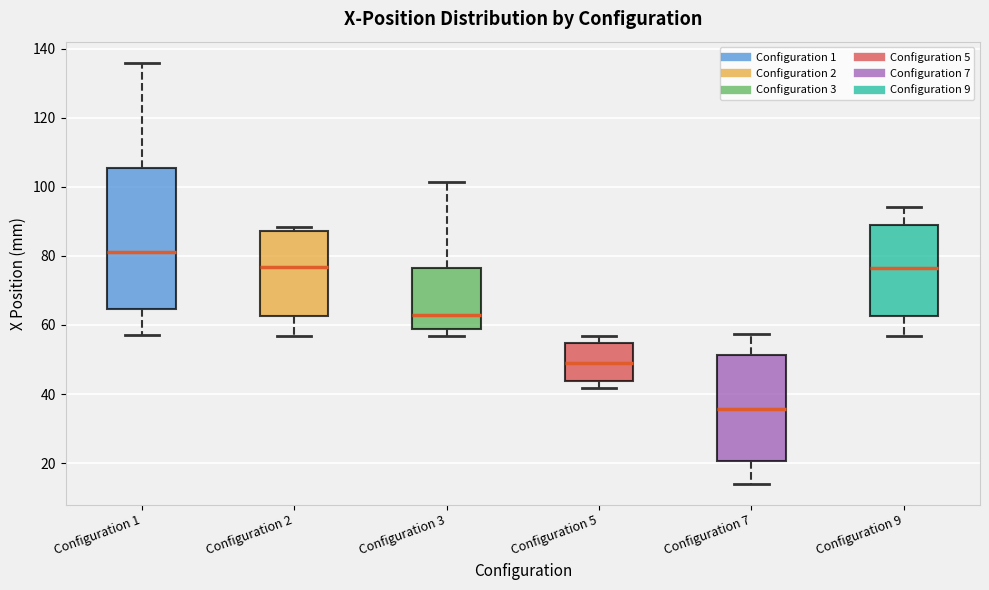

Where is the upper edge of the box for Configuration 3 on the y-axis? The values are not printed on the chart, so give them approximately, as read against the axis.

76